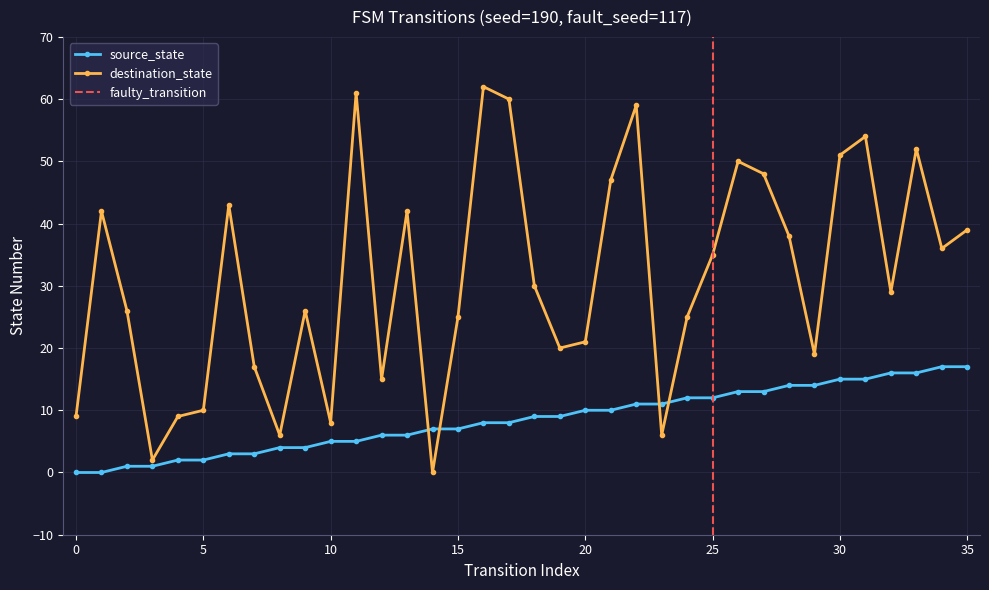

What is the average value of the source_state series?

8